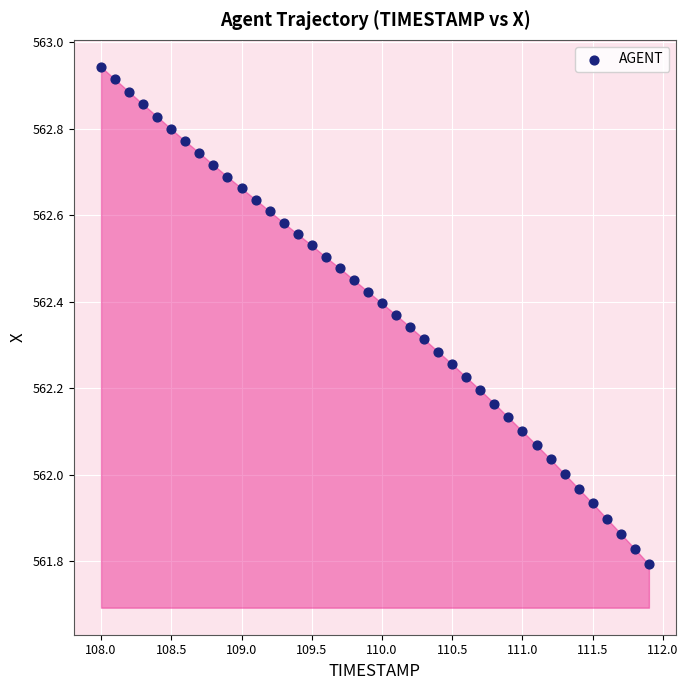

What is the range of Y values (max minus min)?

1.2